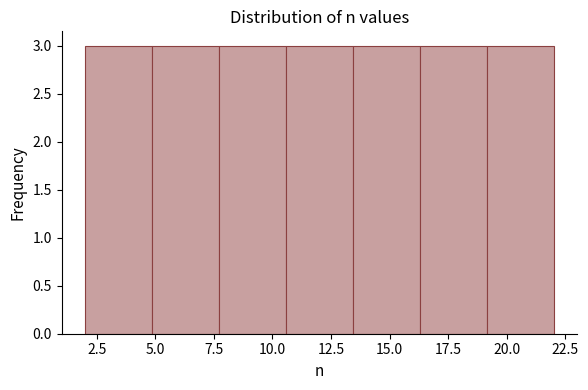

How tall is the bar that spans 16.5 to 19.0 on the x-axis? Neither the bar edges nor the heights are printed on the chart, so give them approximately, as read against the axes.

3